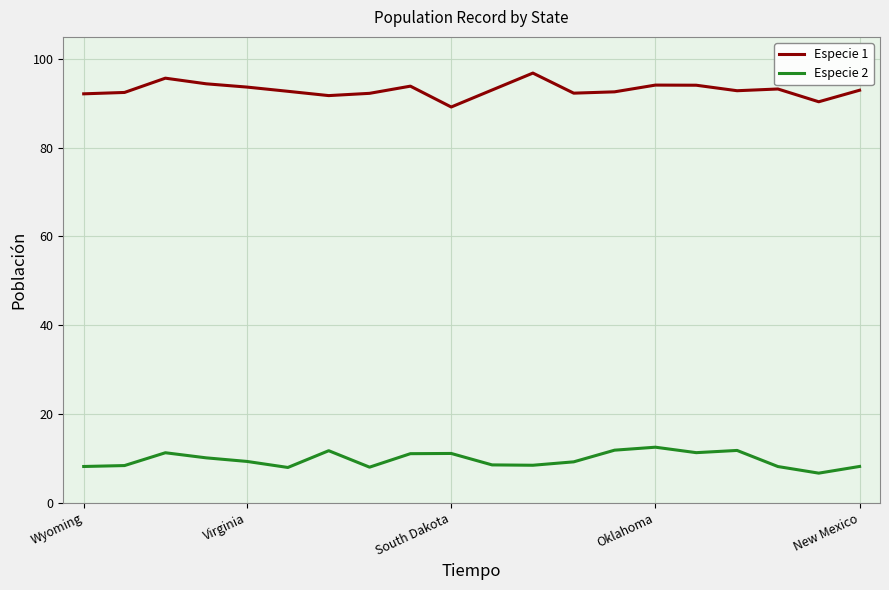

True or false: Especie 1 and Especie 2 cross at least once.

False